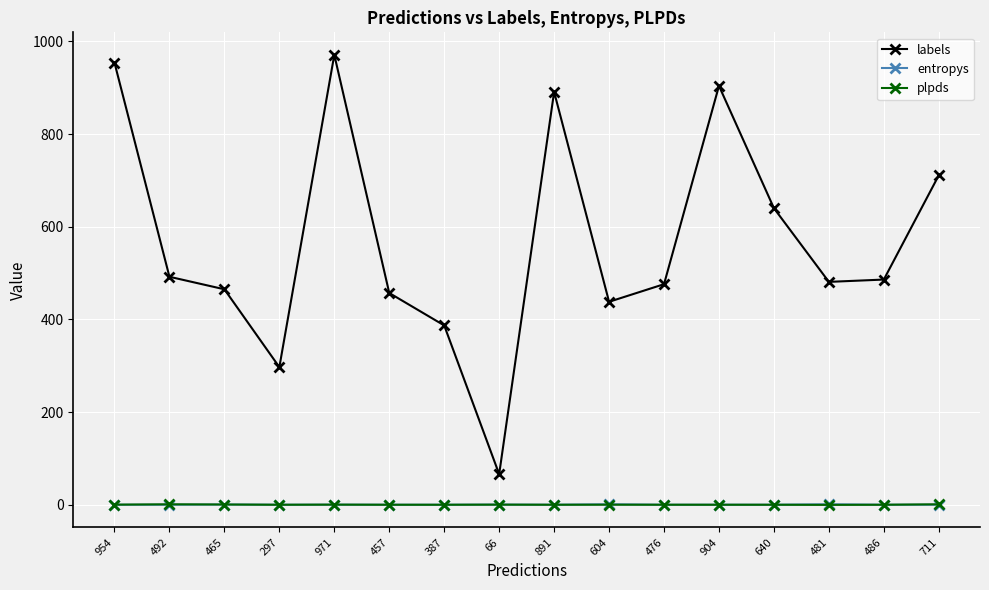

At which label does labels reach its minimum?

66